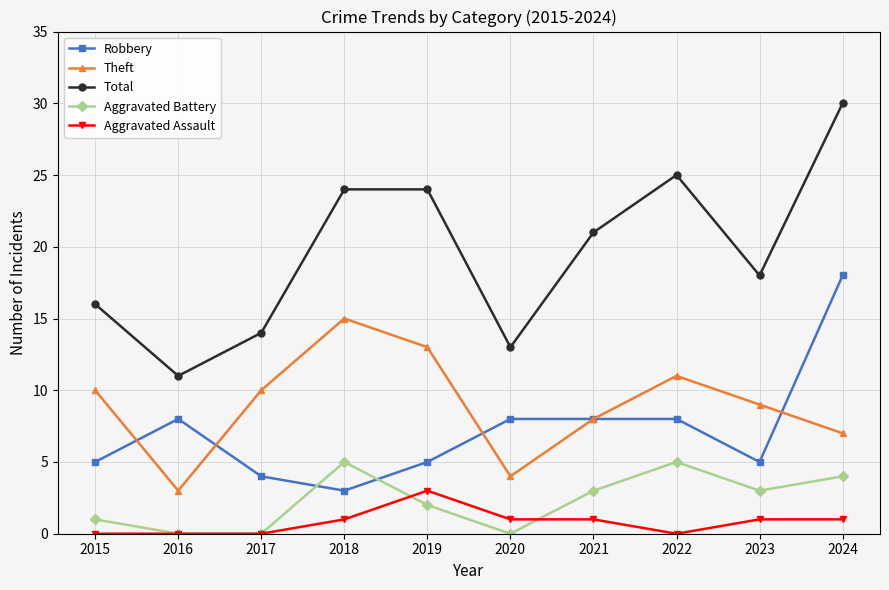

What is the spread (max minus min) of values at 2024?

29